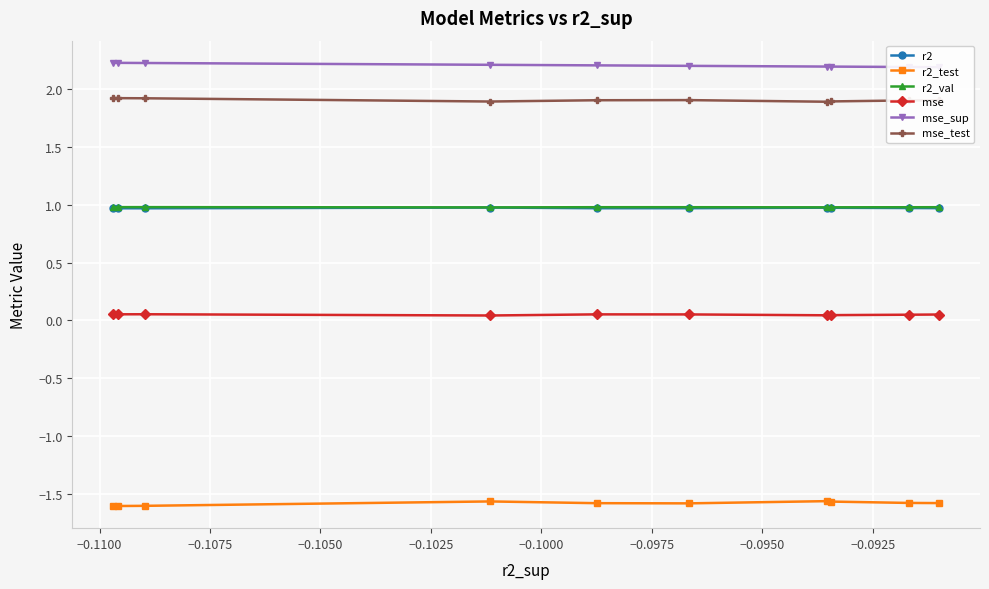

What is the value of the r2 point at the 9th from the left?

1.0